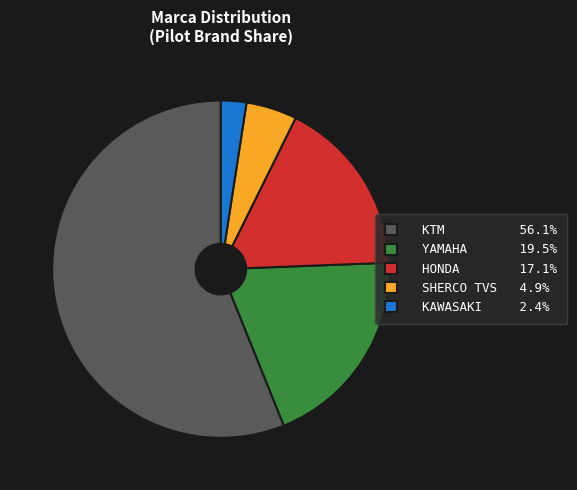

Which slice is the smallest?

KAWASAKI